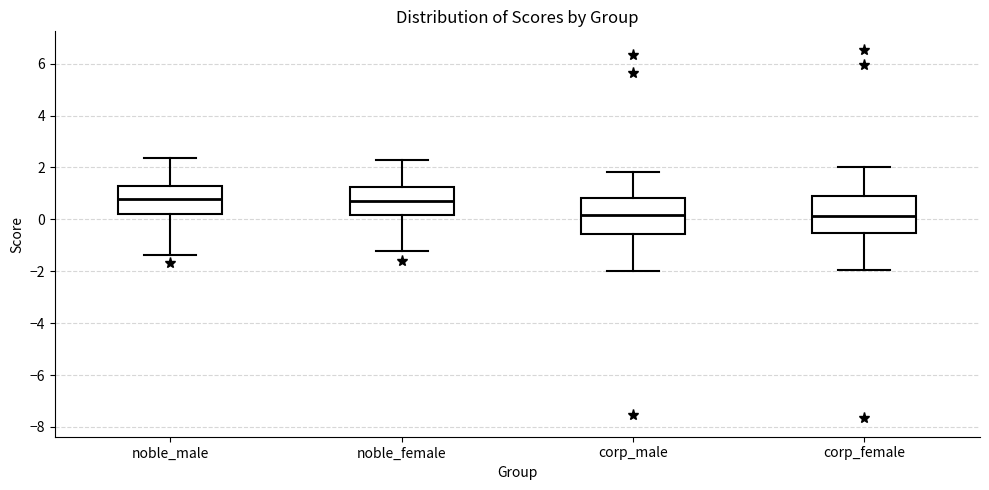

Reading left to right, transcribe this box plot: for each box, give where its median line is, the range the box spans, and where its two whiskers end, as read against the y-axis. The values are not printed on the chart, so give them approximately, as read against the axis.

noble_male: median 0.8, box 0.2 to 1.4, whiskers -1.4 to 2.4
noble_female: median 0.6, box 0.2 to 1.2, whiskers -1.2 to 2.2
corp_male: median 0.2, box -0.6 to 0.8, whiskers -2.0 to 1.8
corp_female: median 0.2, box -0.6 to 0.8, whiskers -2.0 to 2.0